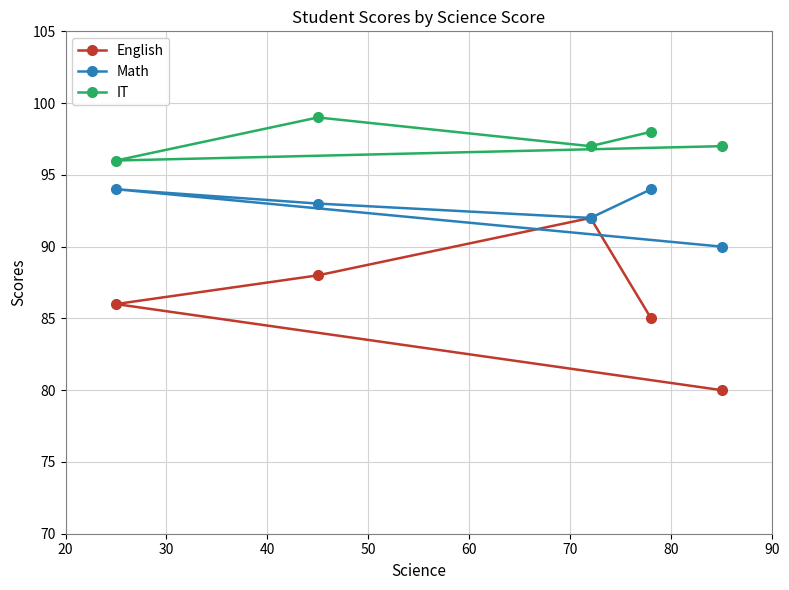

Which series has the largest total across all categories?

IT